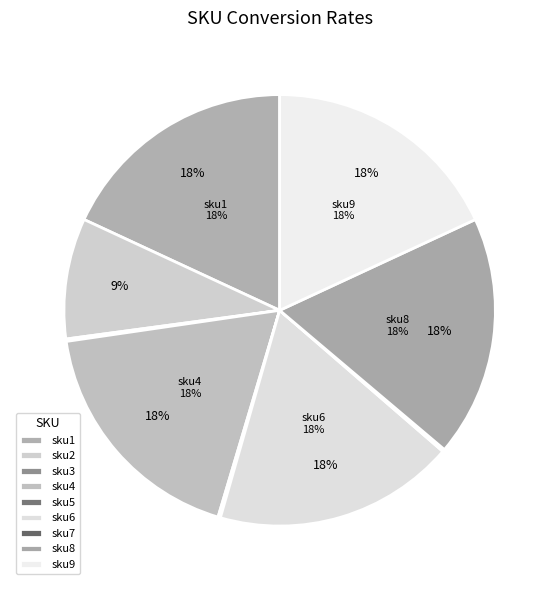

What percentage is the sku9 slice, to the nearest percent?

18%